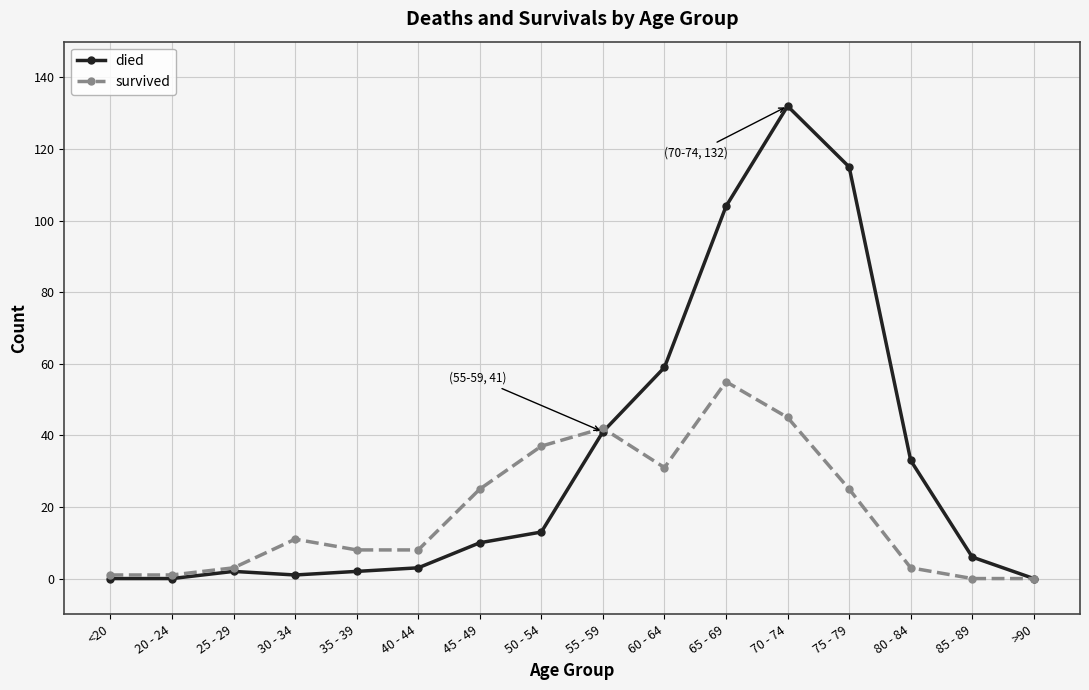

Reading left to right, list all the values displayed in this chart.

died: 0	0	2	1	2	3	10	13	41	59	104	132	115	33	6	0
survived: 1	1	3	11	8	8	25	37	42	31	55	45	25	3	0	0